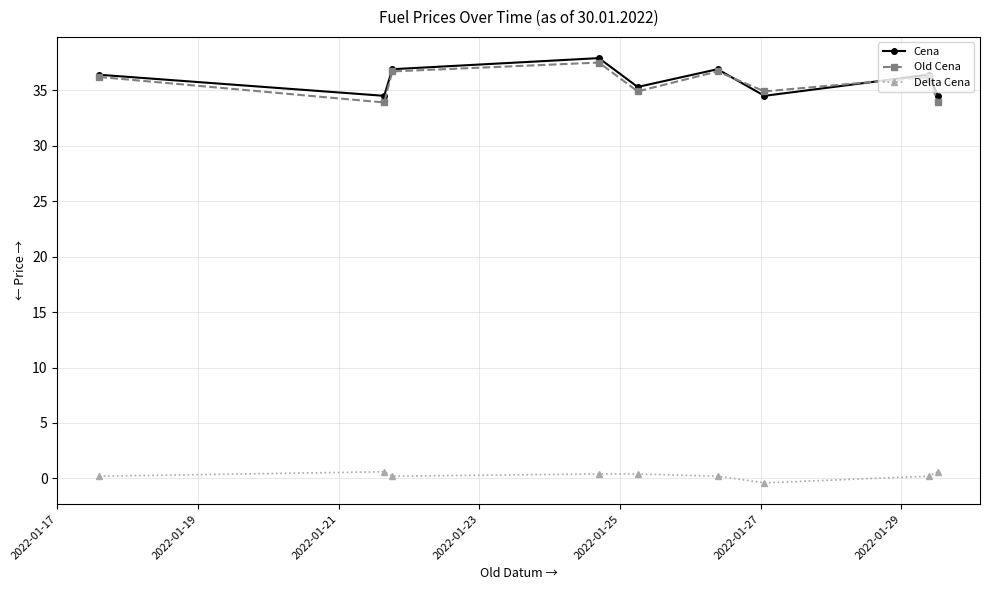

What are all the series names shown in the legend?

Cena, Old Cena, Delta Cena